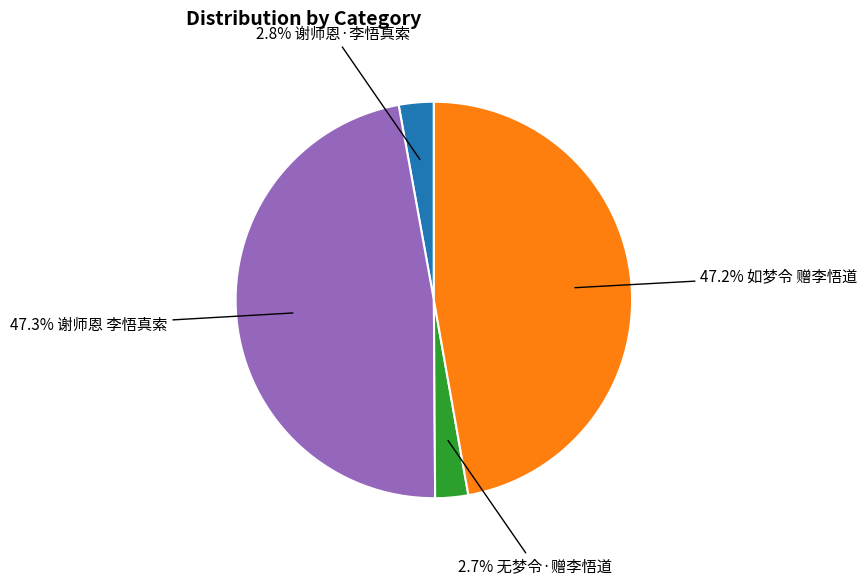

Count the number of slices in the pie.

4